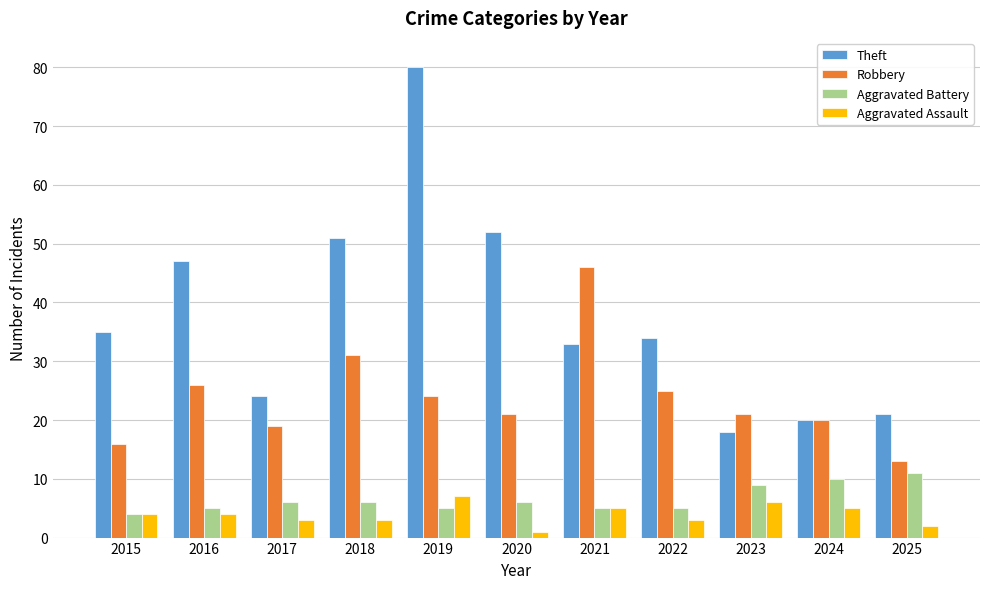

True or false: Robbery has a value of 13 at 2025.

True